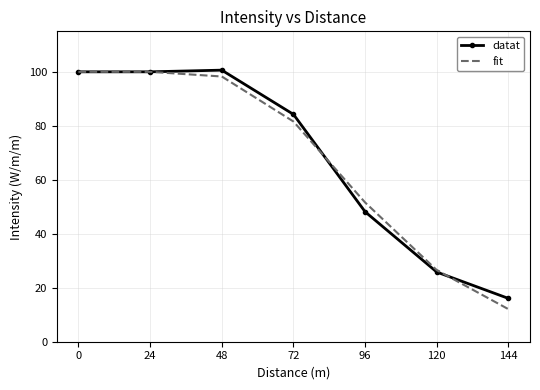

Which series changed the most between 24 and 72?

fit